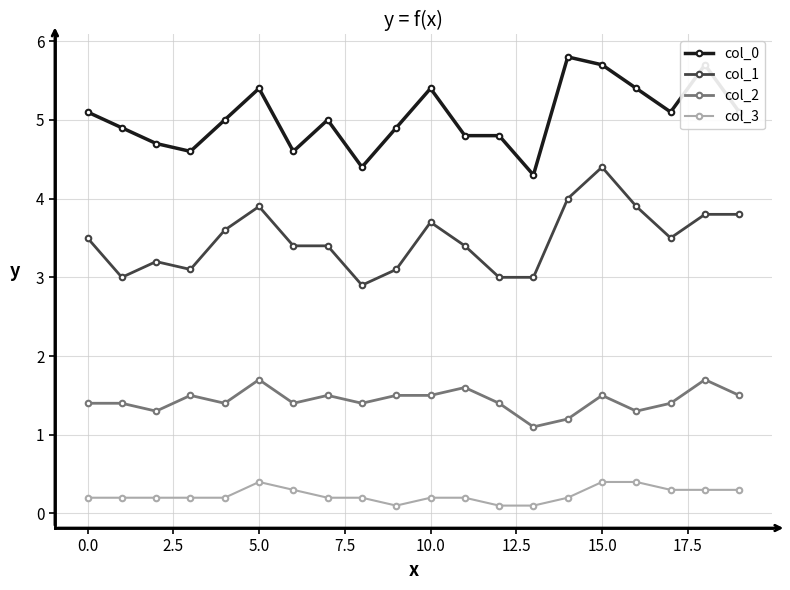

What is the maximum value shown in the chart?

5.8